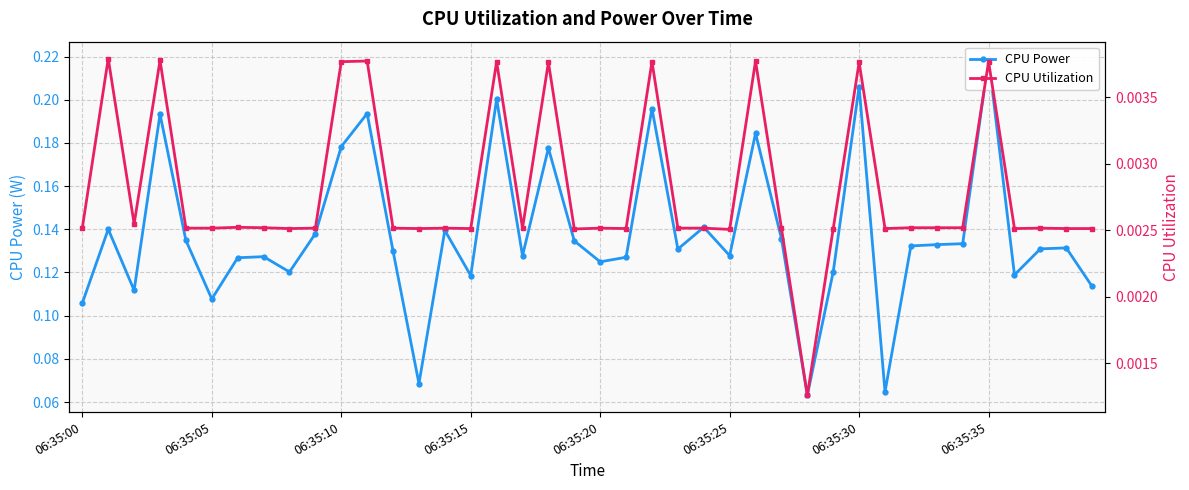

Which category has the lowest value in the CPU Power series?

28